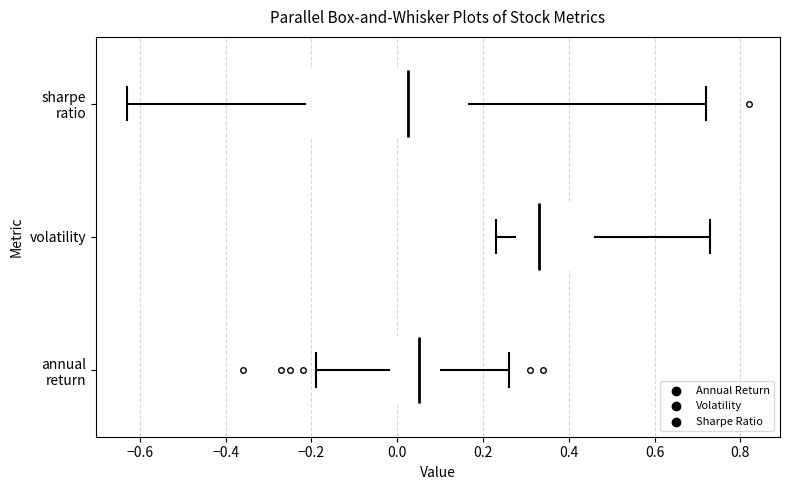

Which box's median line is the furthest to the left?

sharpe ratio